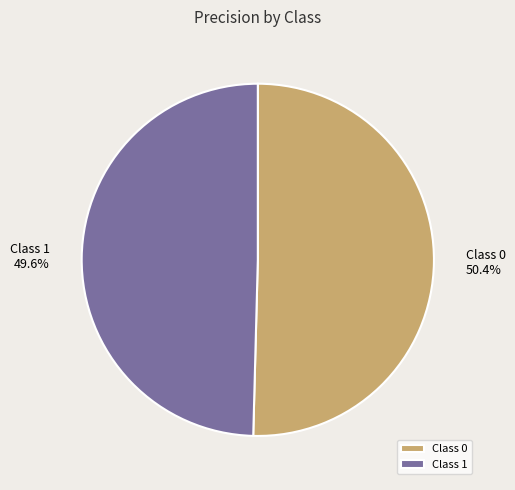

How many segments does this pie chart have?

2